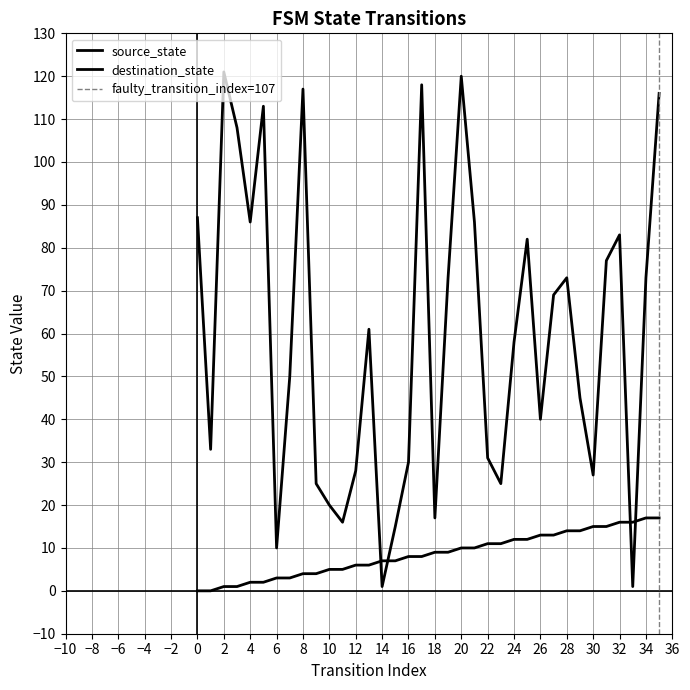

Reading right to left, extract all data points from this chart.

source_state: 17	17	16	16	15	15	14	14	13	13	12	12	11	11	10	10	9	9	8	8	7	7	6	6	5	5	4	4	3	3	2	2	1	1	0	0
destination_state: 116	73	1	83	77	27	45	73	69	40	82	58	25	31	86	120	73	17	118	30	15	1	61	28	16	20	25	117	50	10	113	86	108	121	33	87